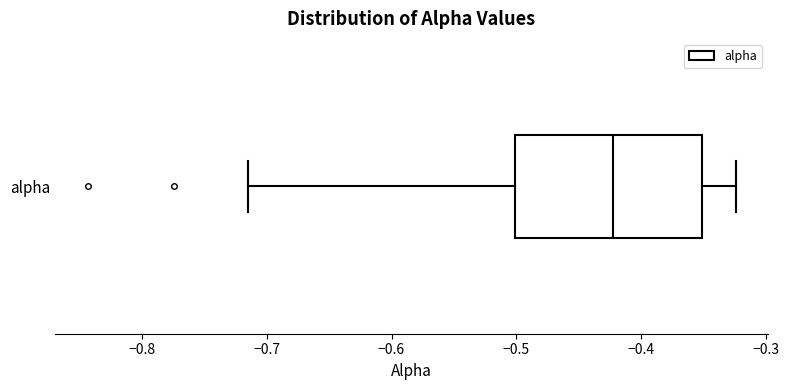

Transcribe this box plot: give where the median line is, the range the box spans, and where the two whiskers end, as read against the x-axis. The values are not printed on the chart, so give them approximately, as read against the axis.

median -0.42, box -0.50 to -0.35, whiskers -0.71 to -0.32